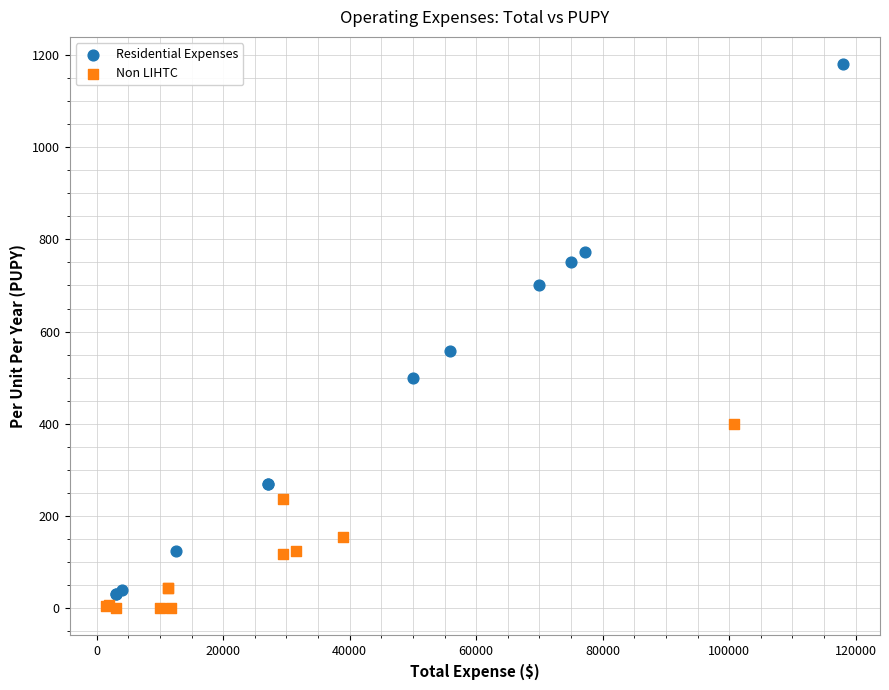

Which series has the widest spread of Y values?

Residential Expenses